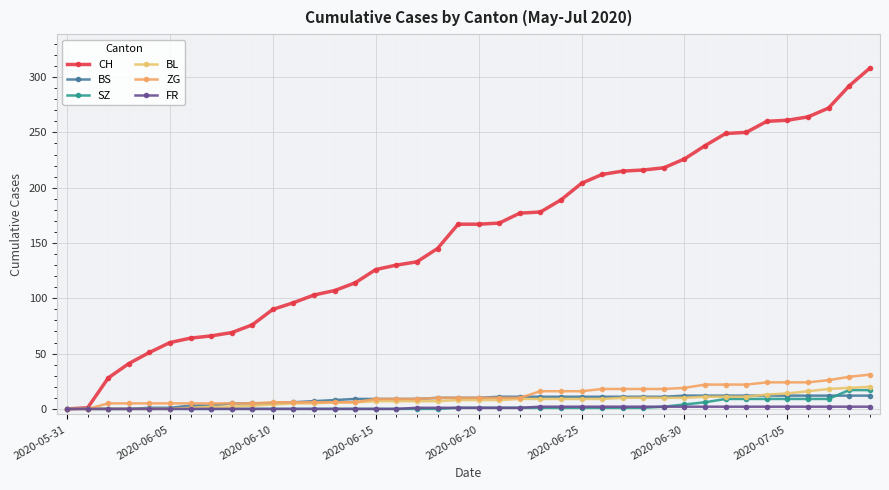

How many categories are shown in the chart?

40